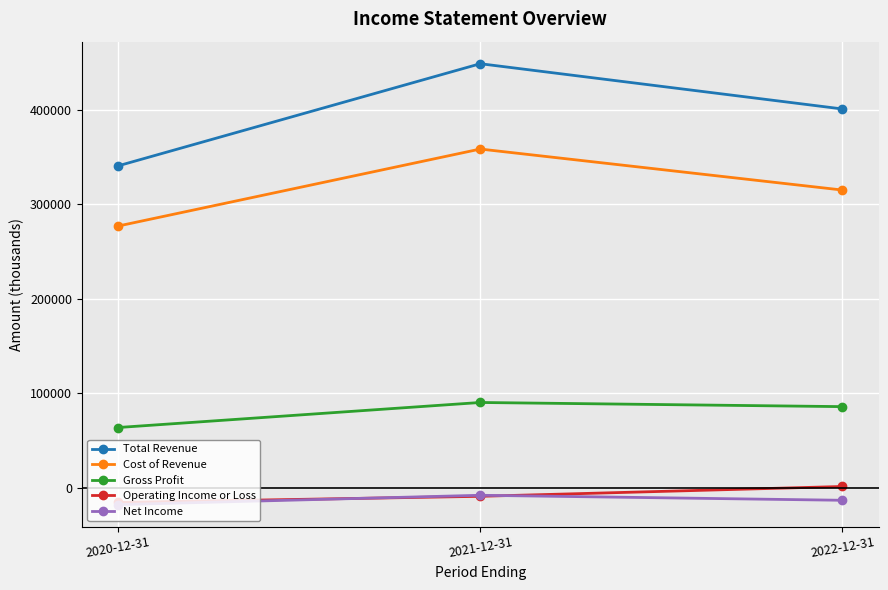

How many lines are shown in the chart?

5